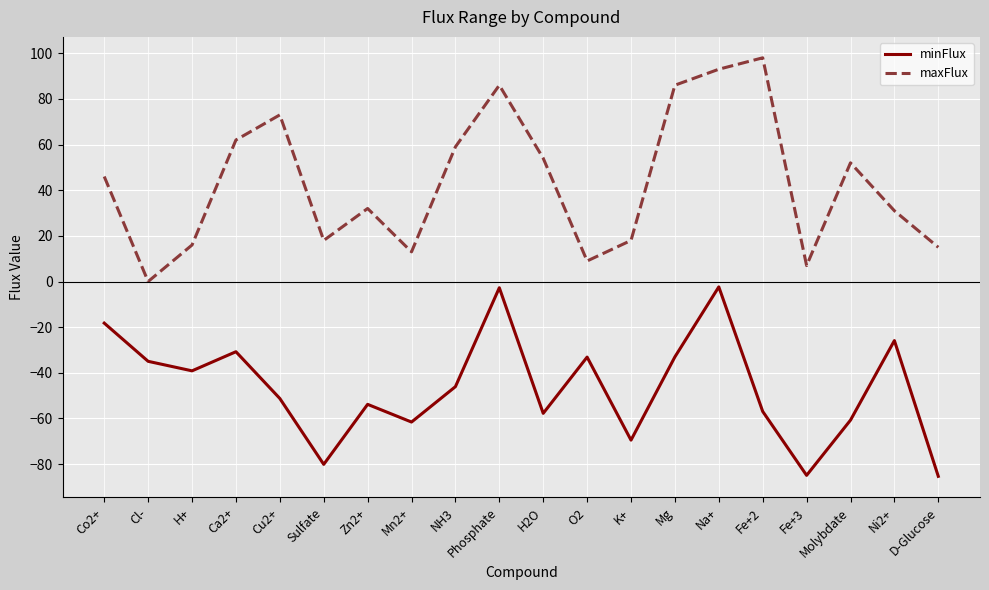

What position from the left is Sulfate?

6